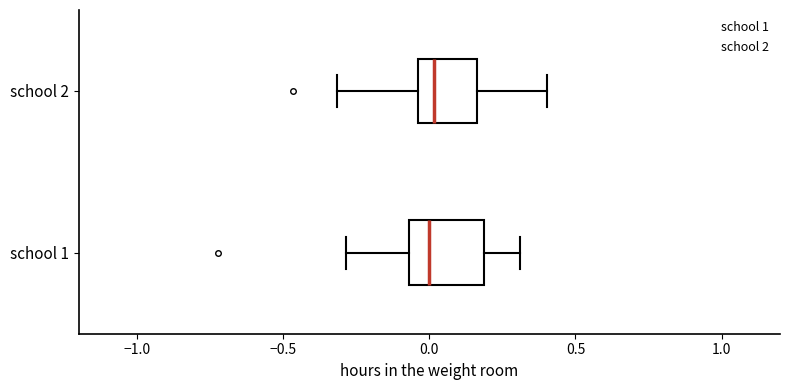

Reading bottom to top, read every box against the x-axis: the position of its median line, the range the box covers, and the ends of its whiskers. The values are not printed on the chart, so give them approximately, as read against the axis.

school 1: median 0.00, box -0.05 to 0.20, whiskers -0.30 to 0.30
school 2: median 0.00, box -0.05 to 0.15, whiskers -0.30 to 0.40